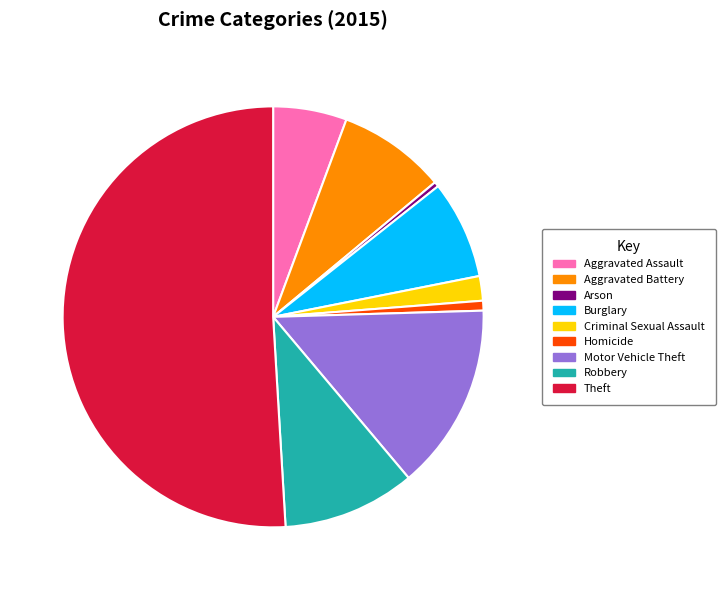

How many segments does this pie chart have?

9